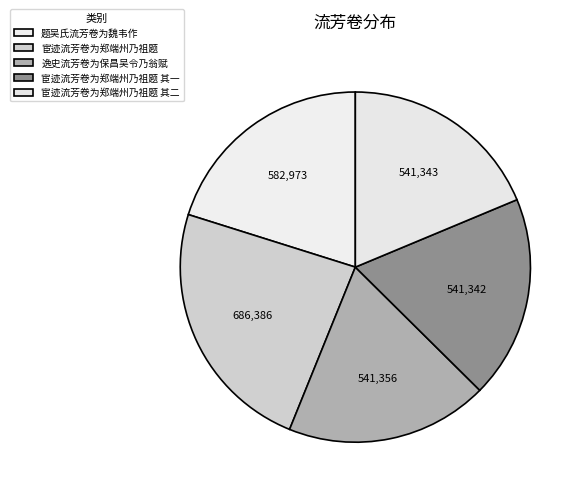

Approximately how many times larger is the value at 题吴氏流芳卷为魏韦作 compared to 宦迹流芳卷为郑端州乃祖题?

0.8